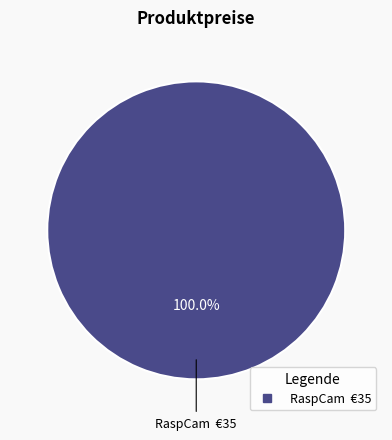

Does any single category account for the majority?

Yes